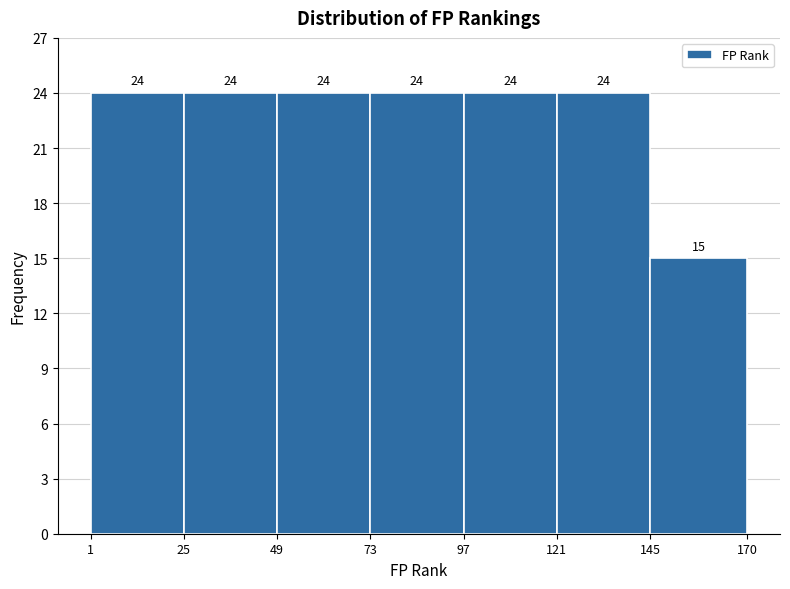

Reading left to right, transcribe this chart: for each bar, give the range it covers on the x-axis and its height.

1 to 25: 24
25 to 49: 24
49 to 73: 24
73 to 97: 24
97 to 121: 24
121 to 145: 24
145 to 170: 15